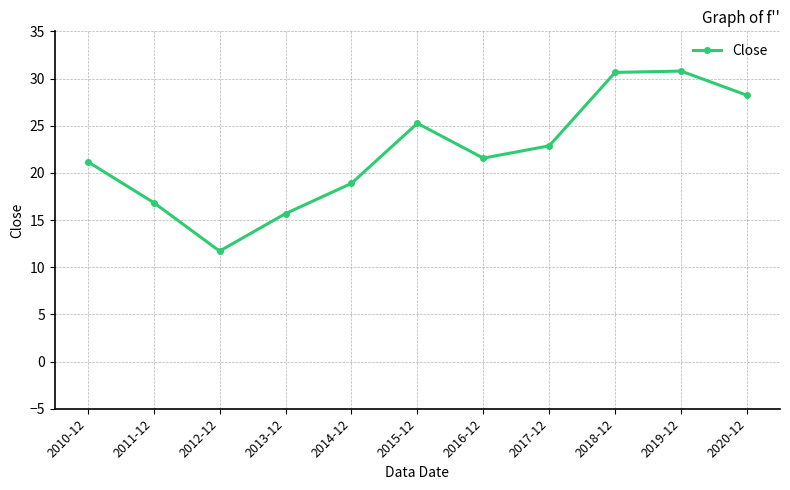

What is the label of the 10th point from the left?

2019-12